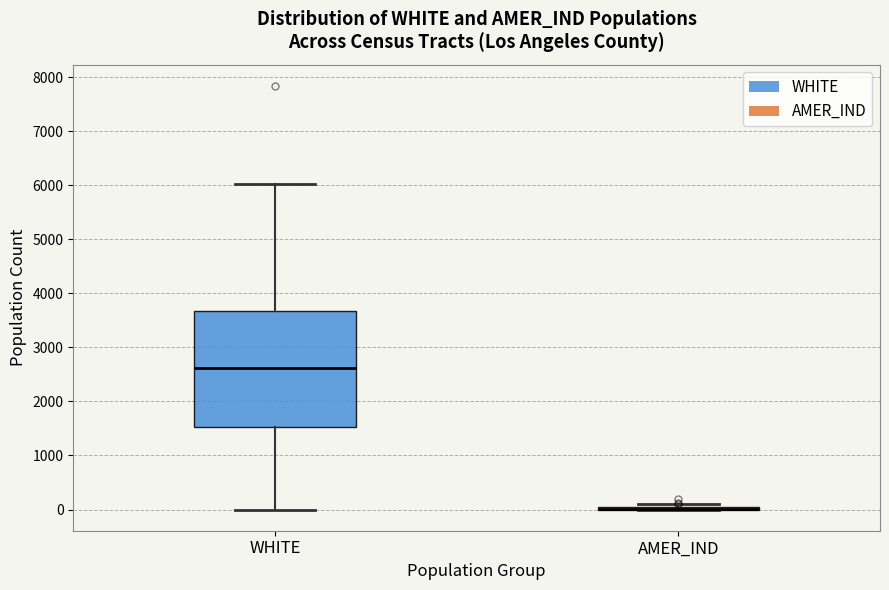

Comparing the boxes themselves (not the whiskers), which one is the tallest?

WHITE